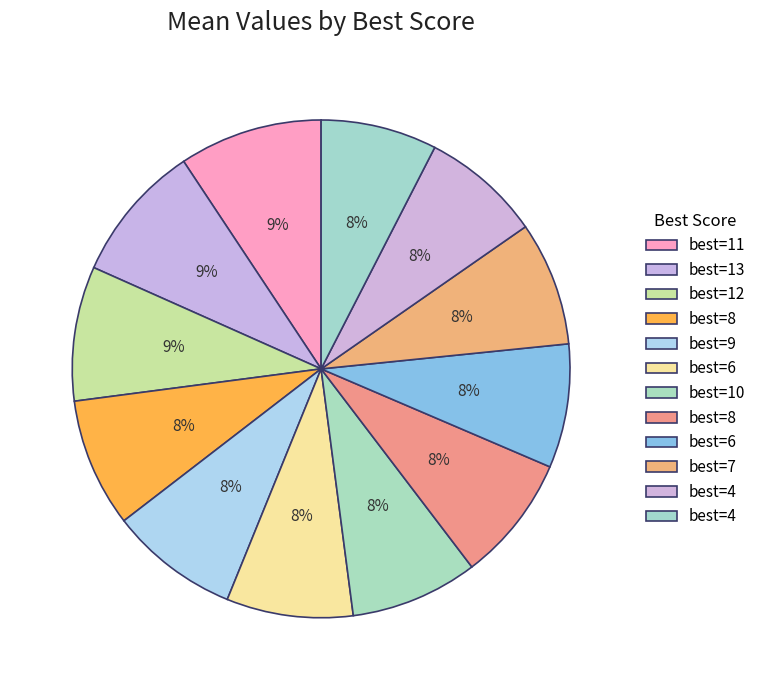

How many slices are in this pie chart?

12